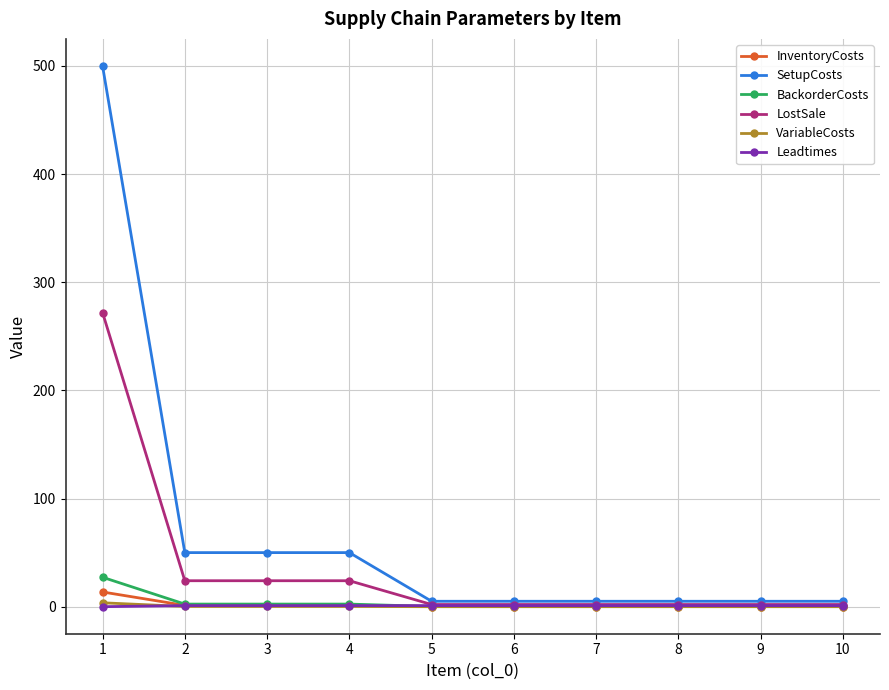

Which series has the largest range (max minus min)?

SetupCosts